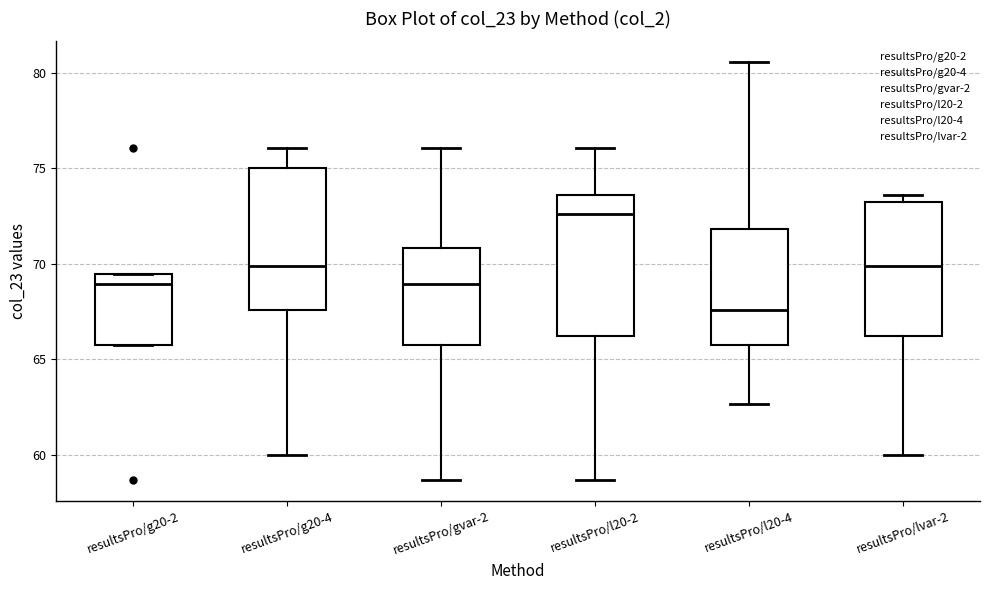

Where is the upper edge of the box for resultsPro/g20-2 on the y-axis? The values are not printed on the chart, so give them approximately, as read against the axis.

69.5